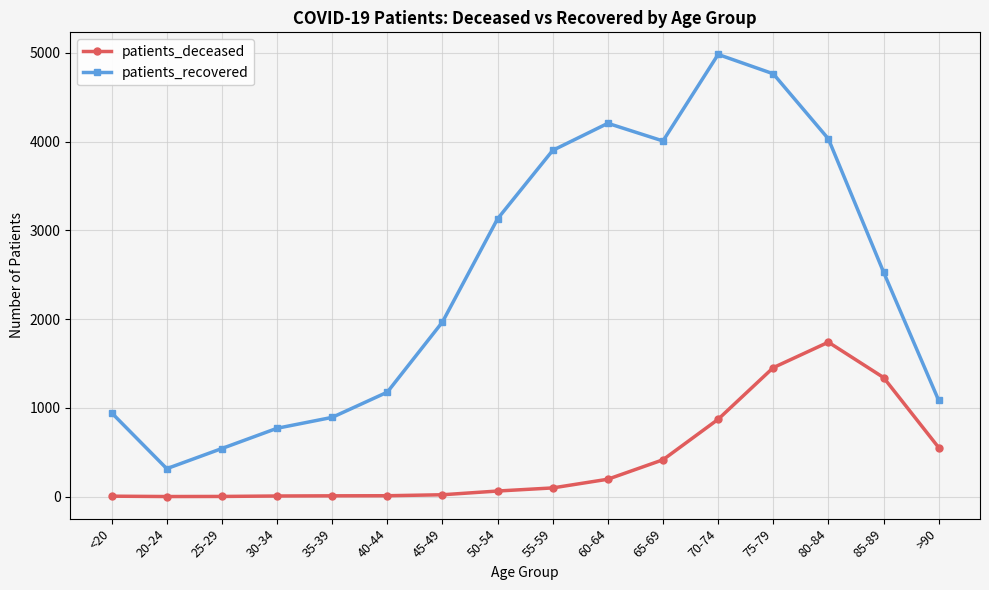

How many data points in patients_deceased are less than 98?

8